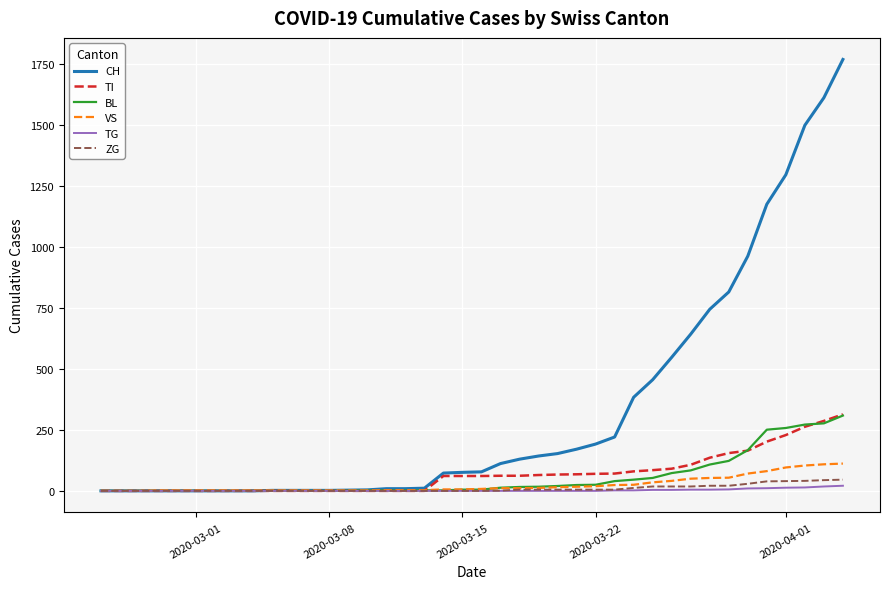

Which series has the widest spread of values?

CH